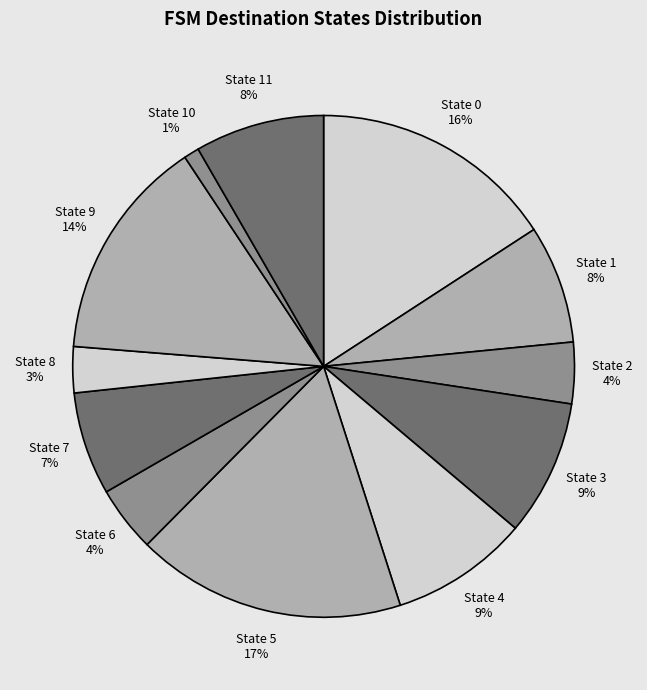

Which slice is the smallest?

State 10 1%